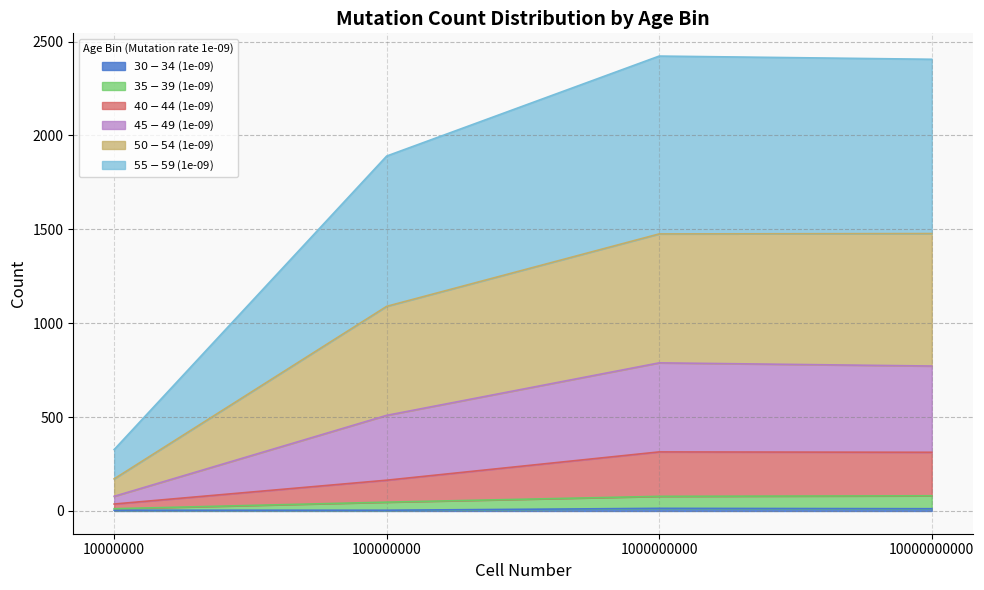

True or false: $40-44$ (1e-09) and $45-49$ (1e-09) intersect in this chart.

False